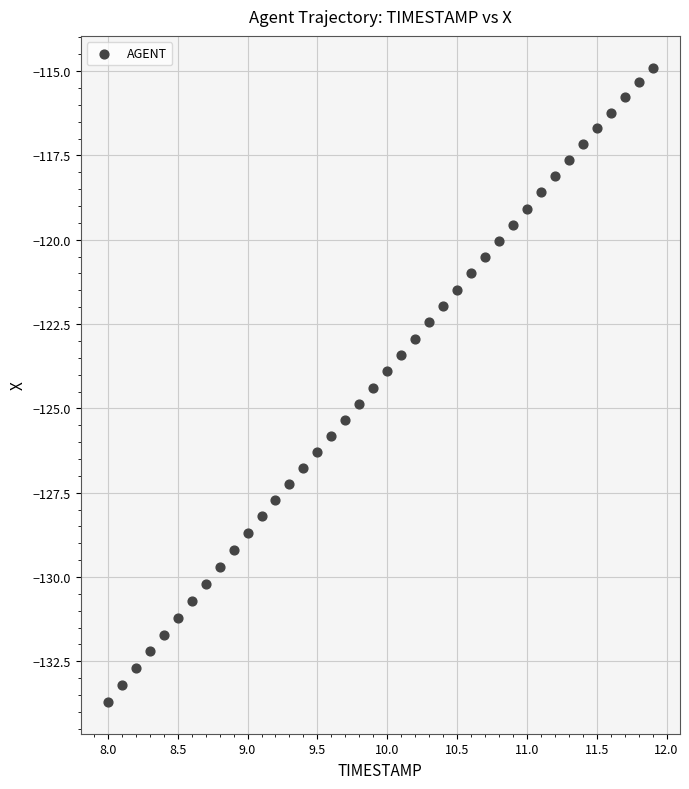

What is the range of X values (max minus min)?

3.9